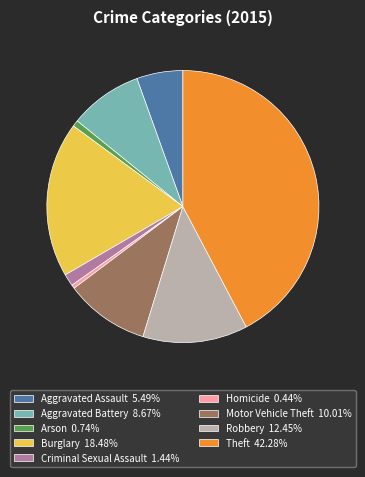

Do Motor Vehicle Theft 10.01% and Robbery 12.45% together represent more than half of the pie?

No